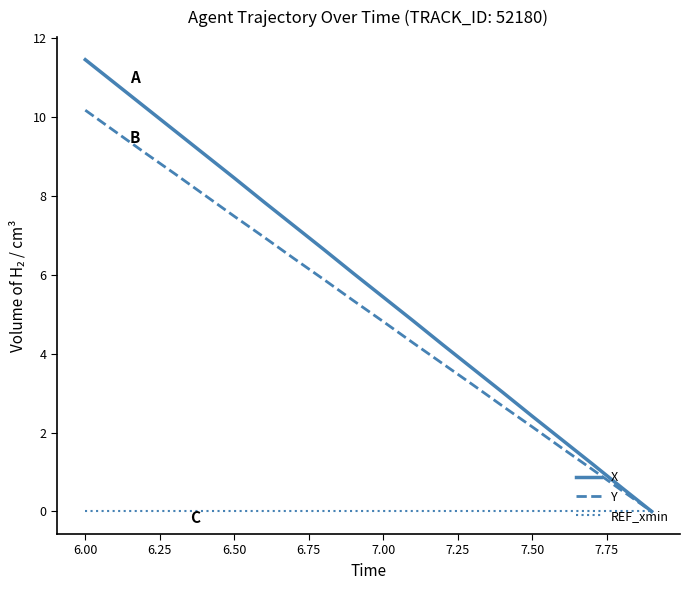

Which series has the largest total across all categories?

X